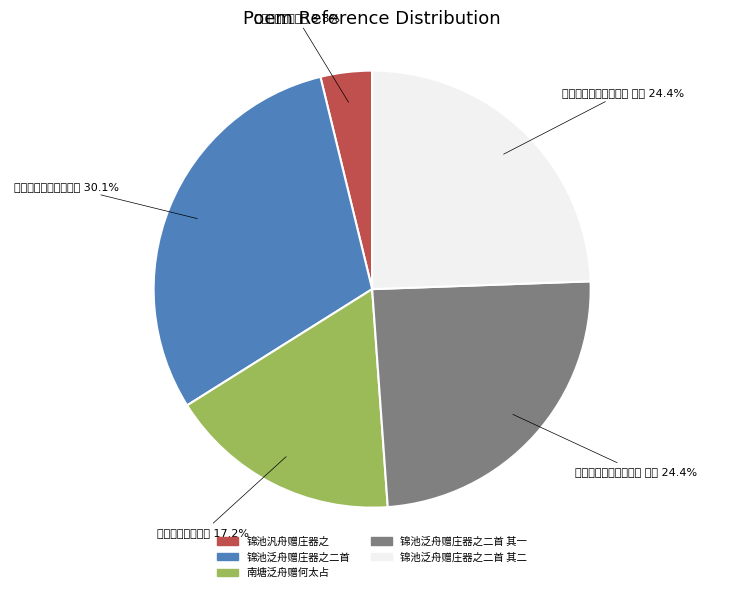

What portion of the pie excludes 南塘泛舟赠何太占?

82.8%